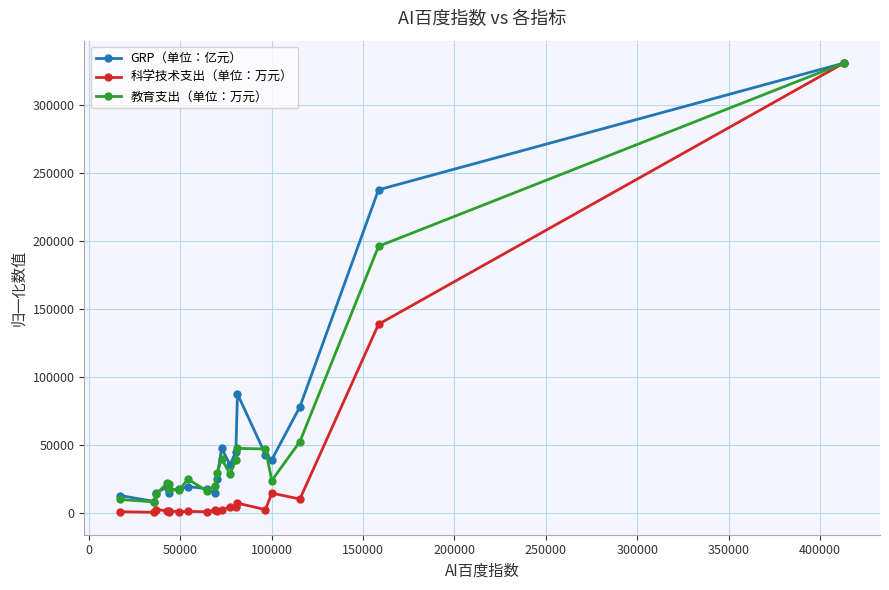

What is the value of the GRP（单位：亿元） point at the 6th from the left?

17160.0